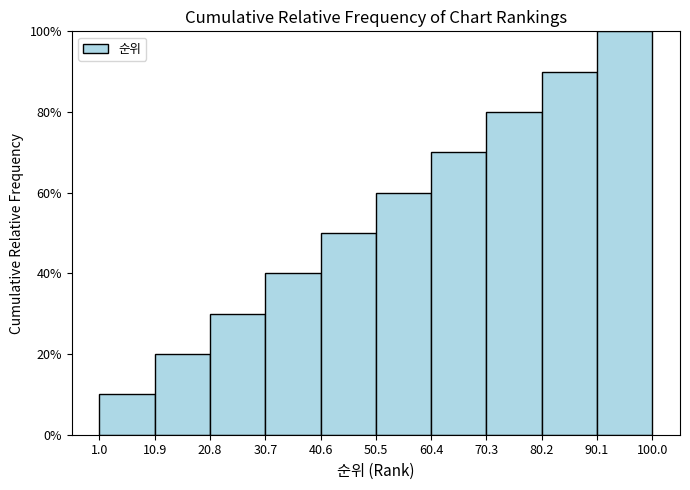

Reading left to right, list every bar in this chart as the range it spans on the x-axis followed by its height. The values are not printed on the chart, so give them approximately, as read against the axis.

1.0 to 10.9: 10
10.9 to 20.8: 20
20.8 to 30.7: 30
30.7 to 40.6: 40
40.6 to 50.5: 50
50.5 to 60.4: 60
60.4 to 70.3: 70
70.3 to 80.2: 80
80.2 to 90.1: 90
90.1 to 100.0: 100